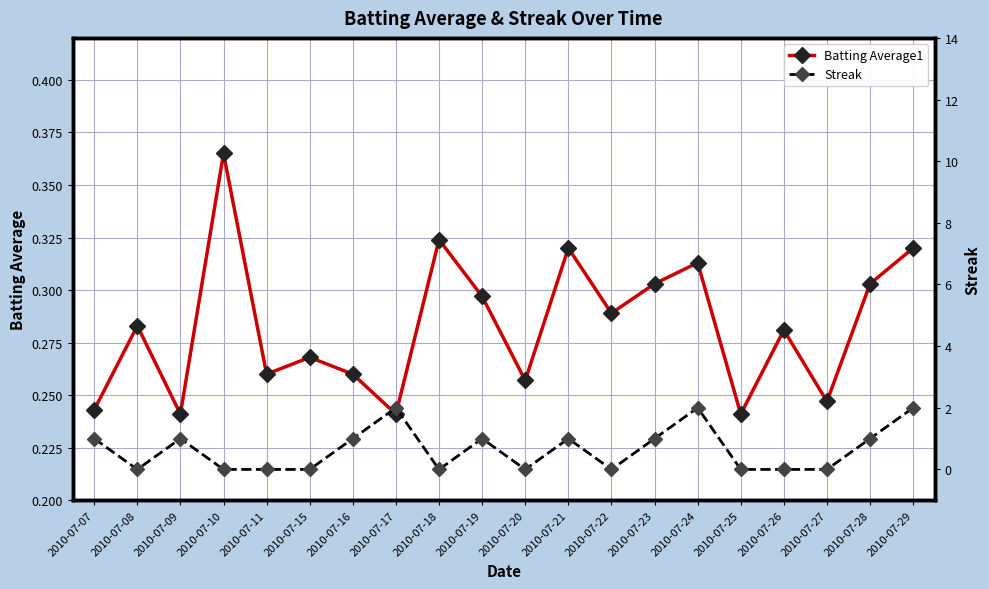

At which label does Streak reach its peak?

2010-07-17